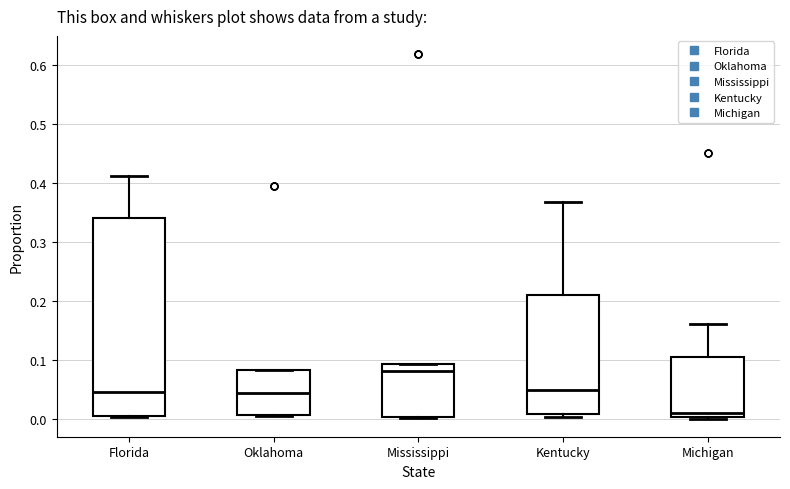

Where is the upper edge of the box for Florida on the y-axis? The values are not printed on the chart, so give them approximately, as read against the axis.

0.34